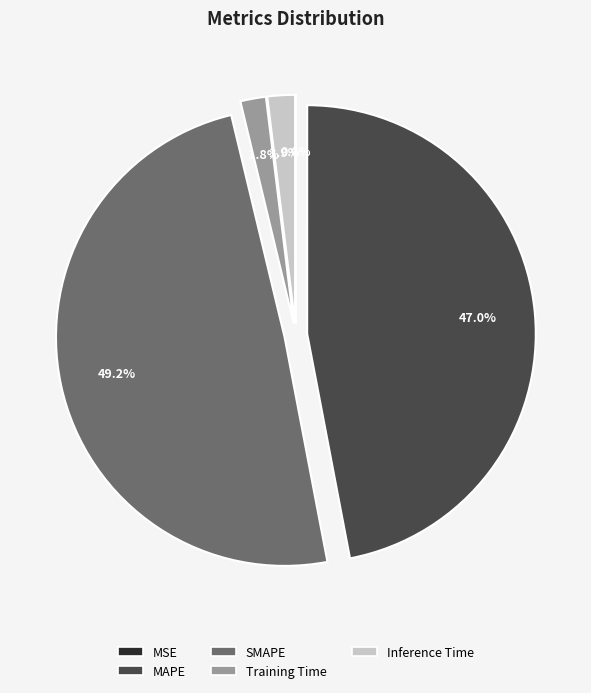

To the nearest percent, what is the difference between the largest and smallest slice percentages?

49%